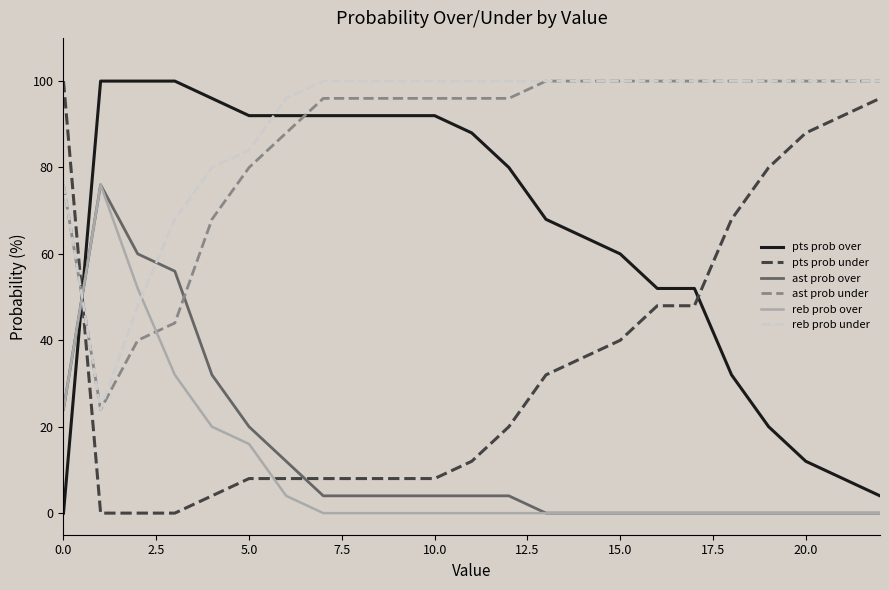

Which series ends up on top after the final intersection of reb prob over and ast prob under?

ast prob under